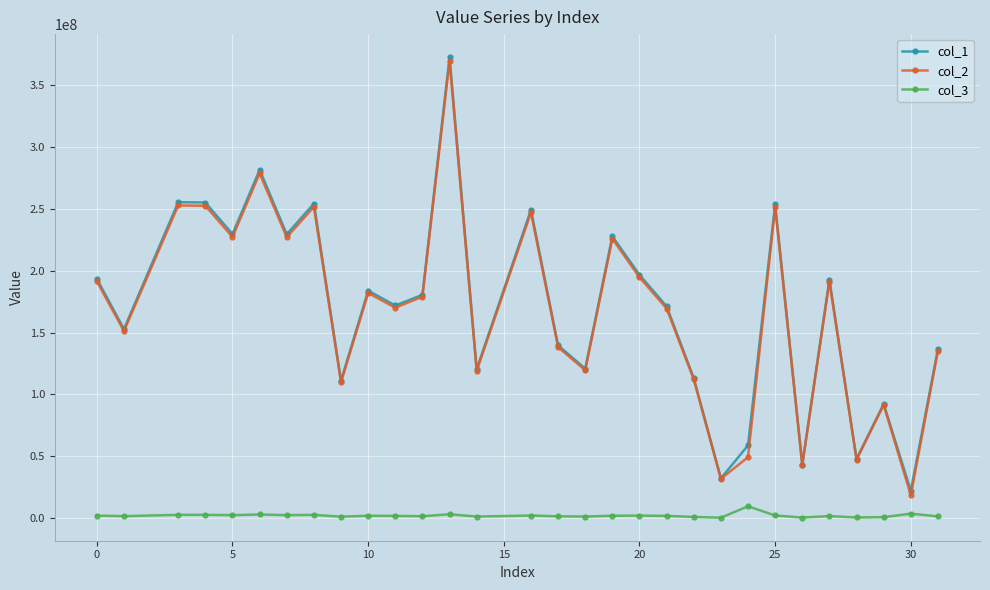

What is the value of the col_1 point at the 20th from the left?

171244278.4